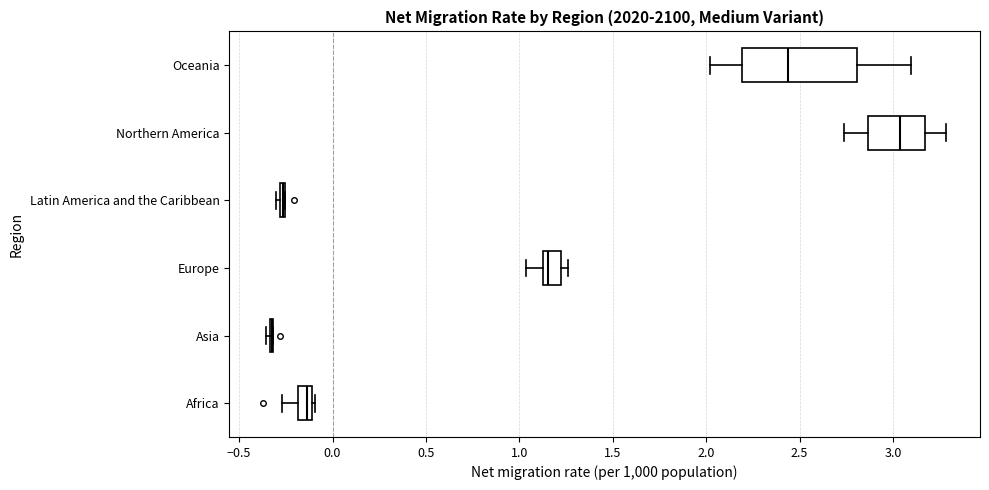

Which box is the widest, from its left edge to its right edge?

Oceania